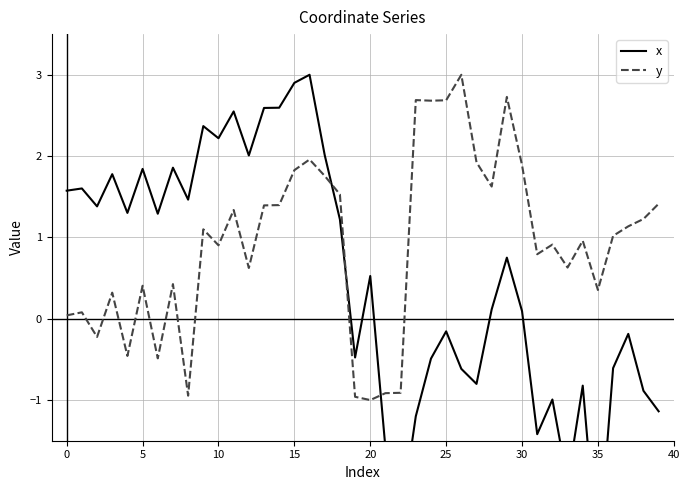

How many lines are shown in the chart?

2